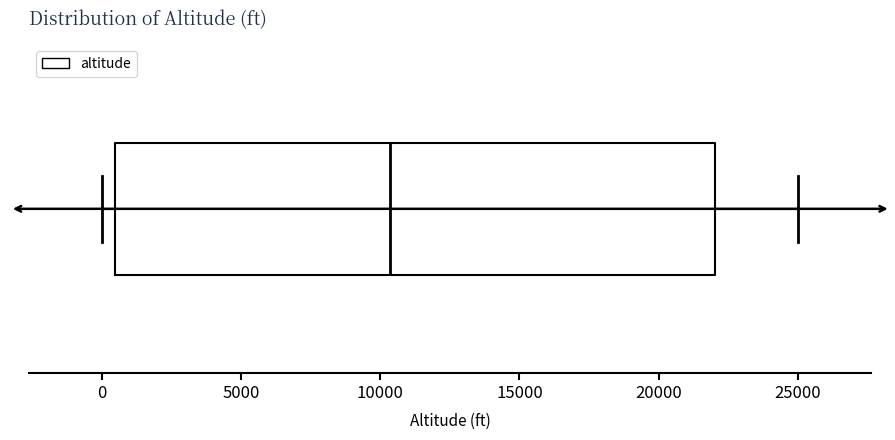

Read this box plot against the x-axis: the position of the median line, the range covered by the box, and the ends of both whiskers. The values are not printed on the chart, so give them approximately, as read against the axis.

median 10500, box 500 to 22000, whiskers 0 to 25000